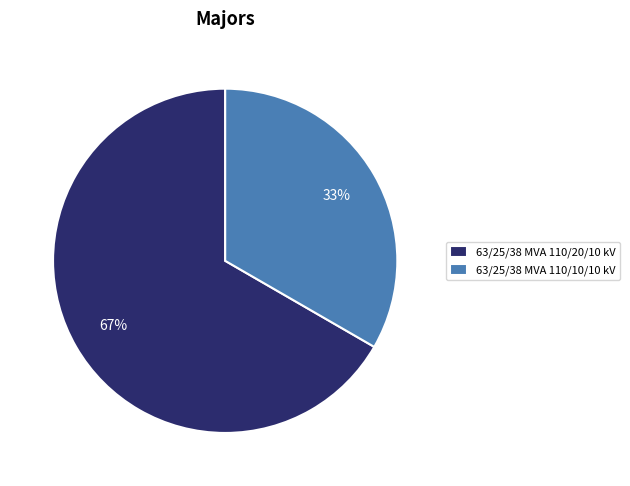

How many slices are in this pie chart?

2